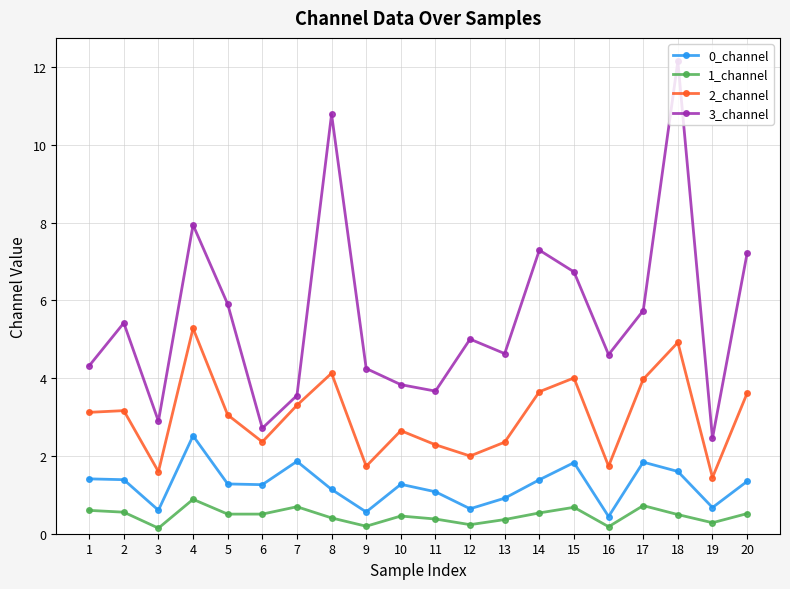

True or false: 0_channel and 3_channel cross at least once.

False